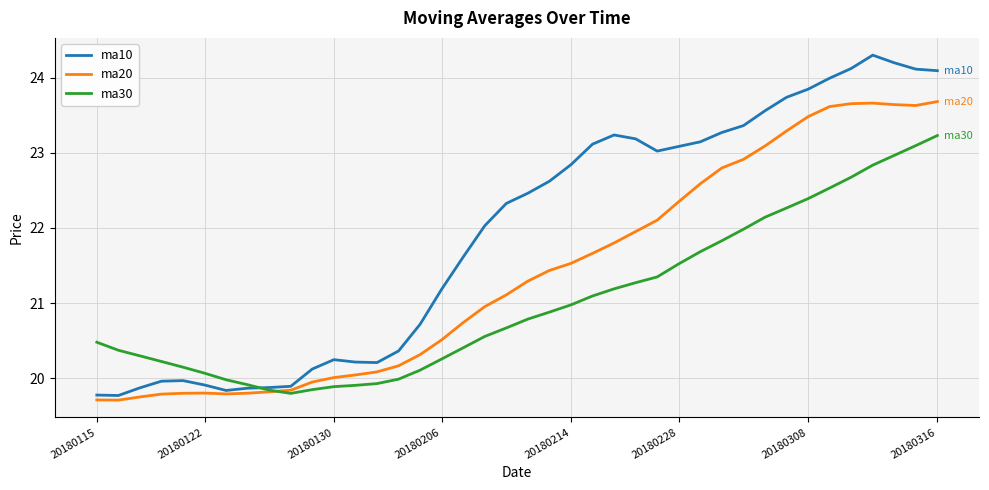

List the series in order of their overall mean, highest first.

ma10, ma20, ma30